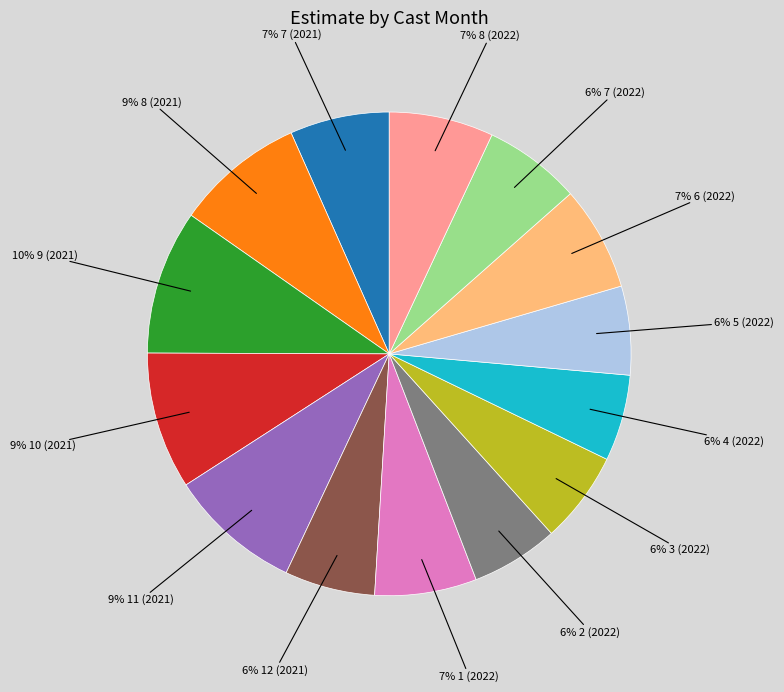

Does any single category account for the majority?

No